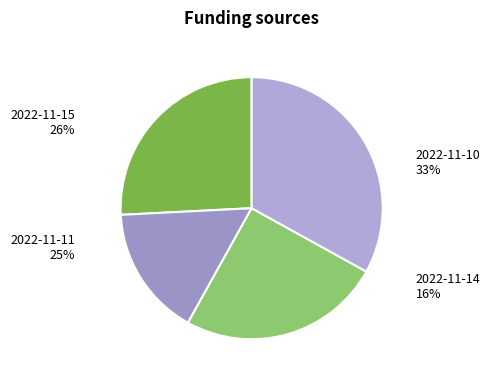

How much of the chart is everything except 2022-11-14?

83.9%